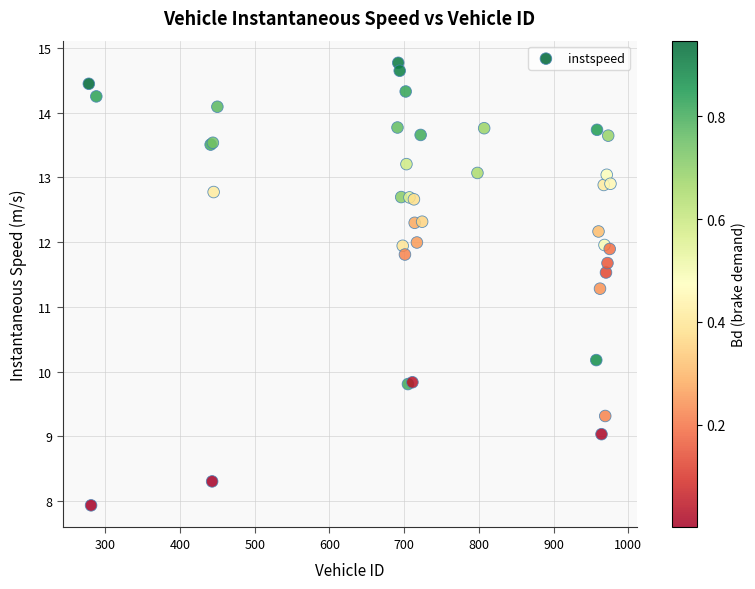

What Y value in the scatter plot is closest to 11?

11.3